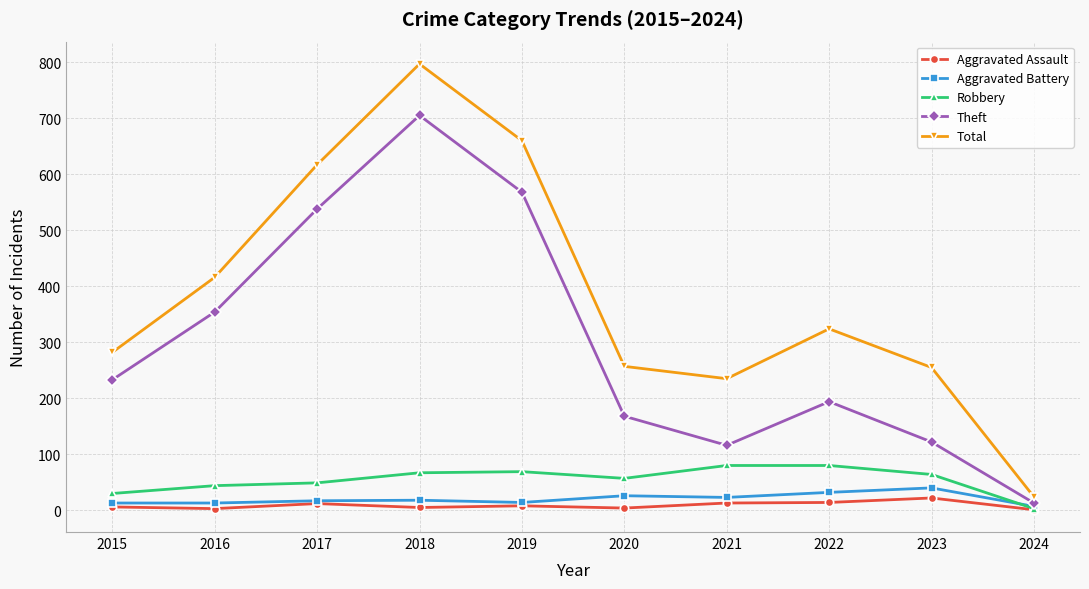

The value of Total at 2018 is 797. True or false?

True